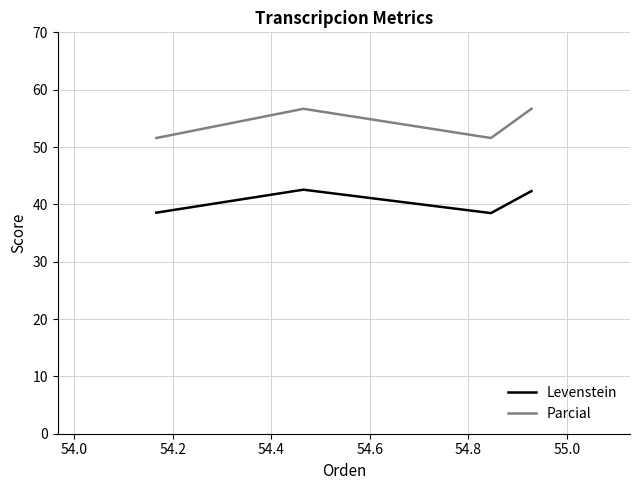

What is the minimum value for Levenstein?

38.5